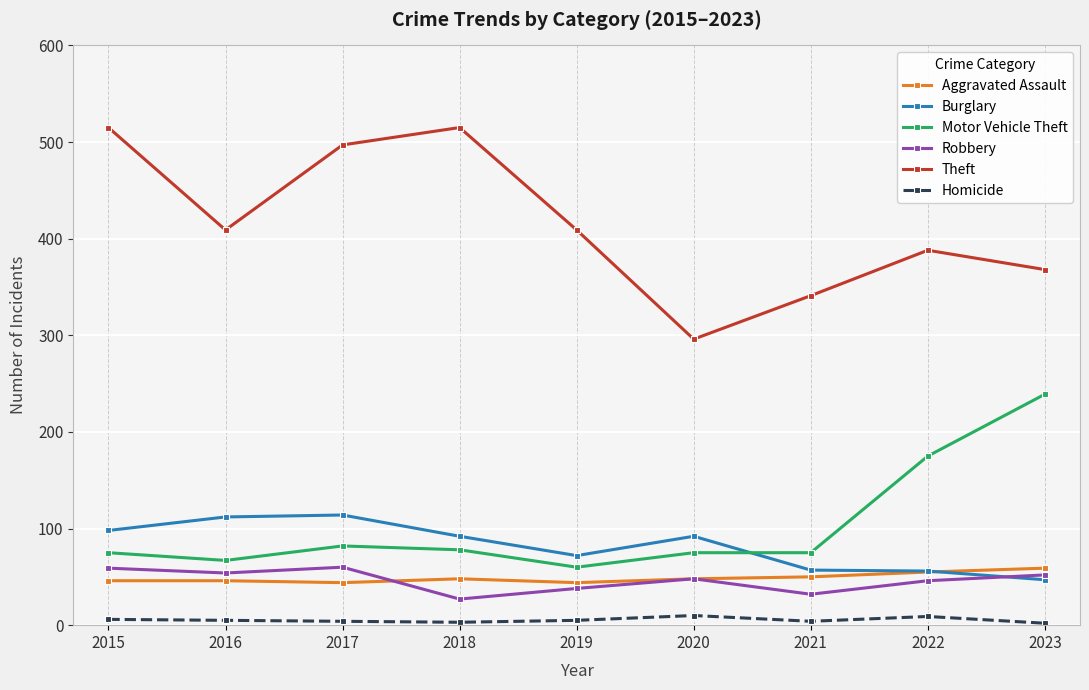

Which series ends up on top after the final intersection of Aggravated Assault and Robbery?

Aggravated Assault